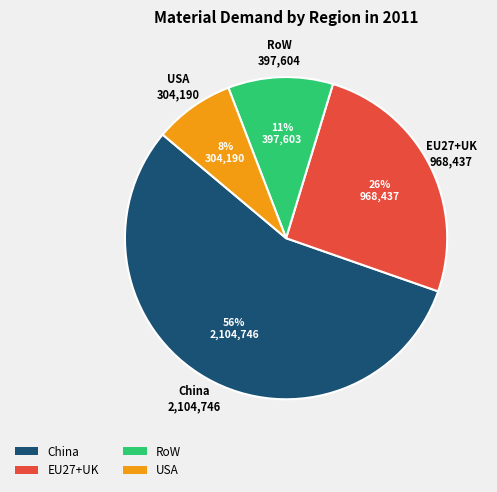

Combined, do USA and EU27+UK account for over 50%?

No